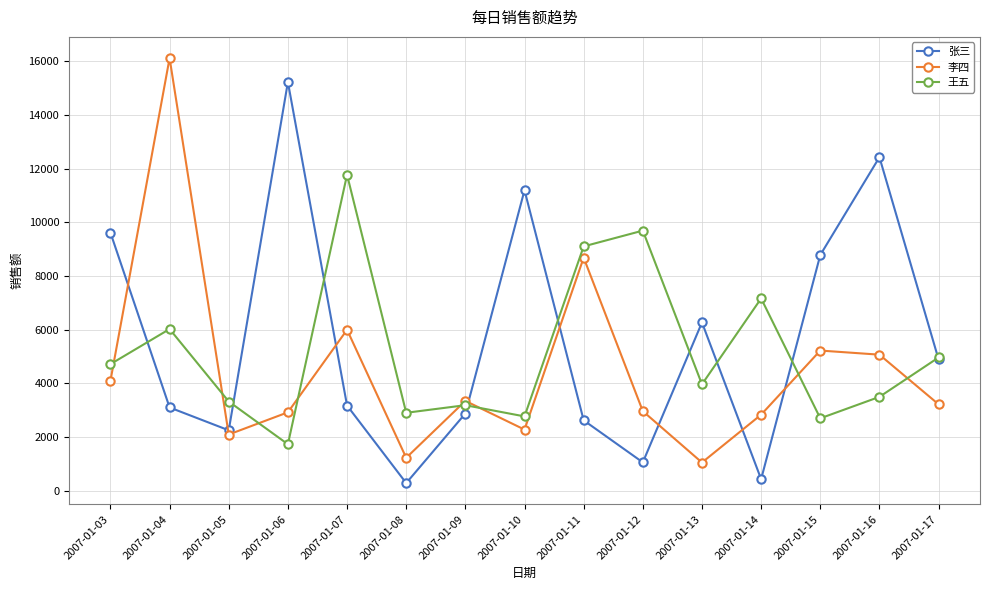

What is the minimum value for 李四?

1044.0